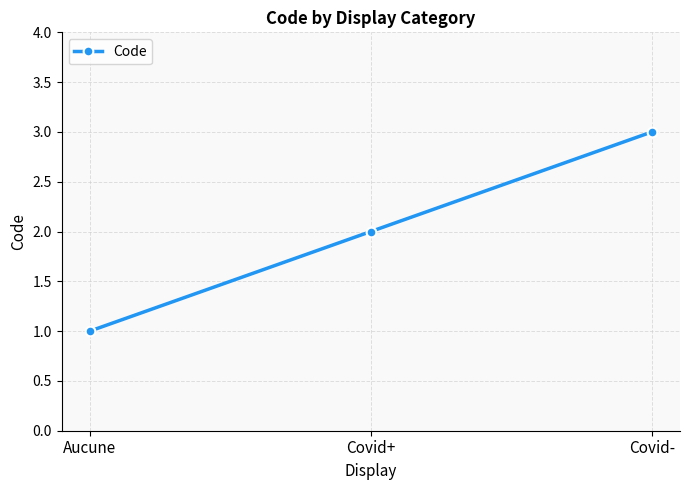

Reading left to right, what are all the values shown in this chart?

Aucune=1	Covid+=2	Covid-=3